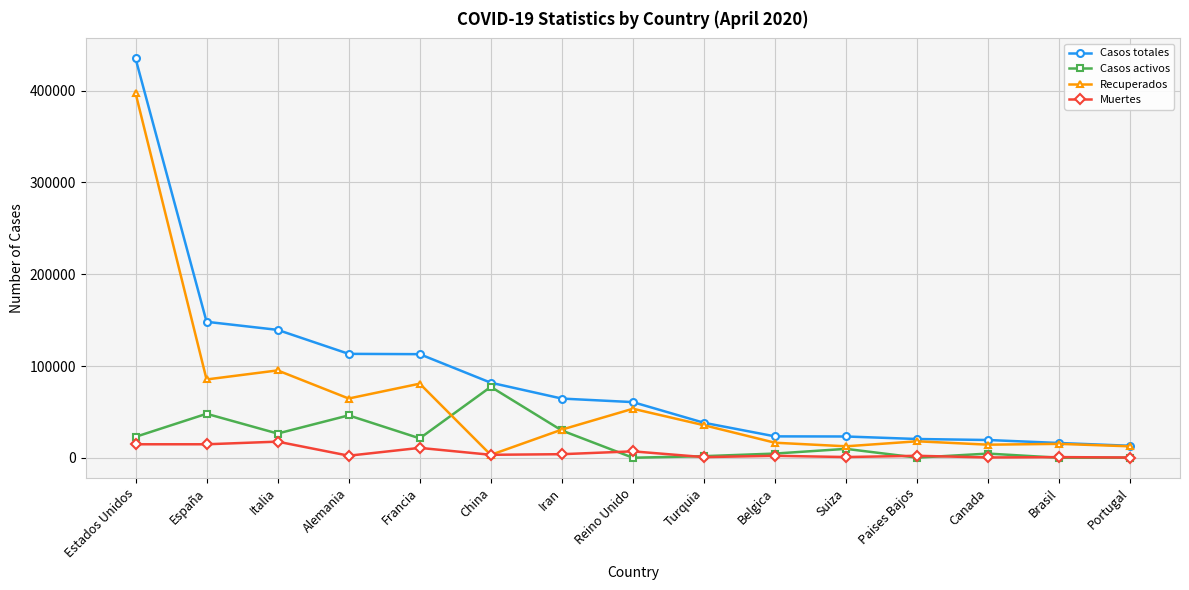

What is the spread (max minus min) of values at España?

133428